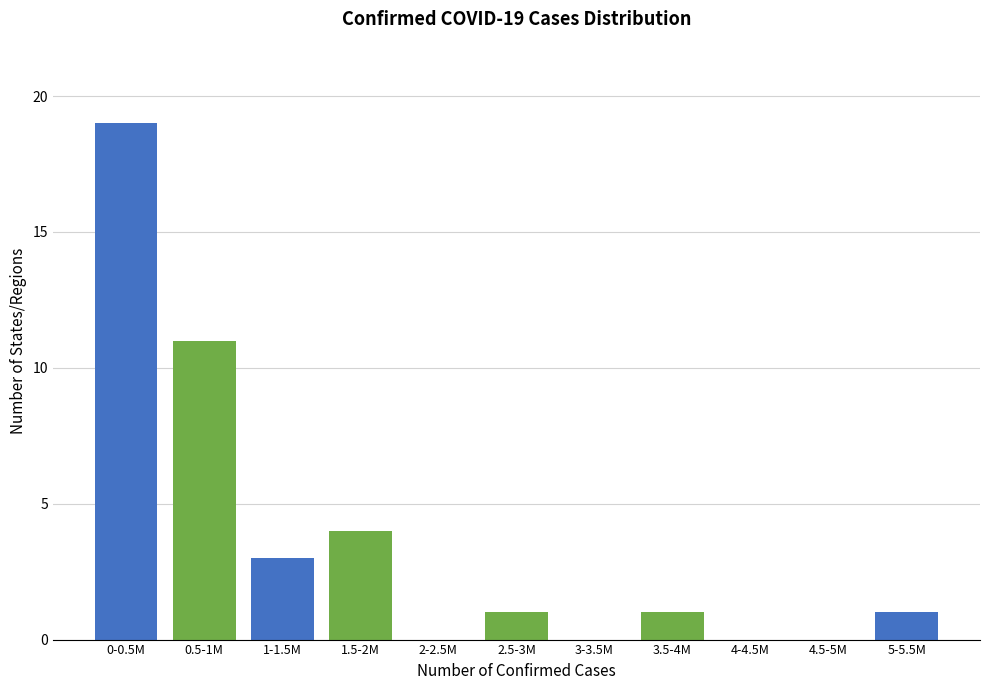

Reading left to right, what are all the values shown in this chart?

0-0.5M=19	0.5-1M=11	1-1.5M=3	1.5-2M=4	2-2.5M=0	2.5-3M=1	3-3.5M=0	3.5-4M=1	4-4.5M=0	4.5-5M=0	5-5.5M=1